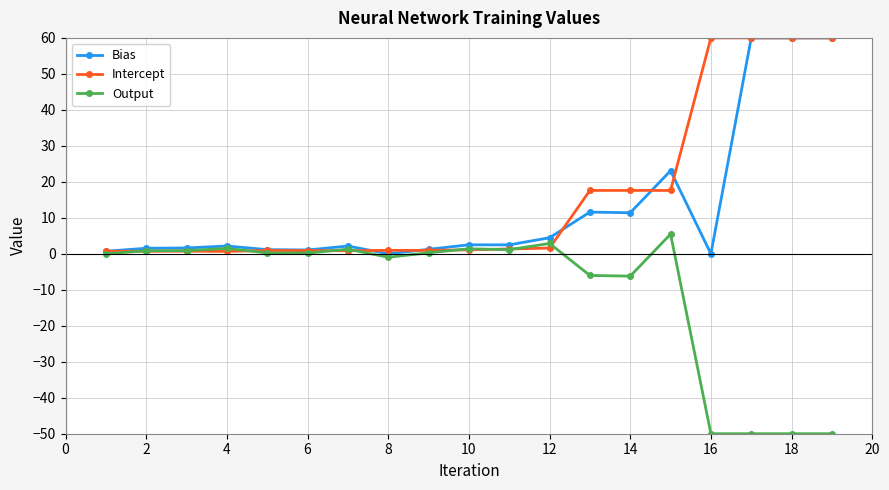

What is the highest value of the Bias series?

60.0